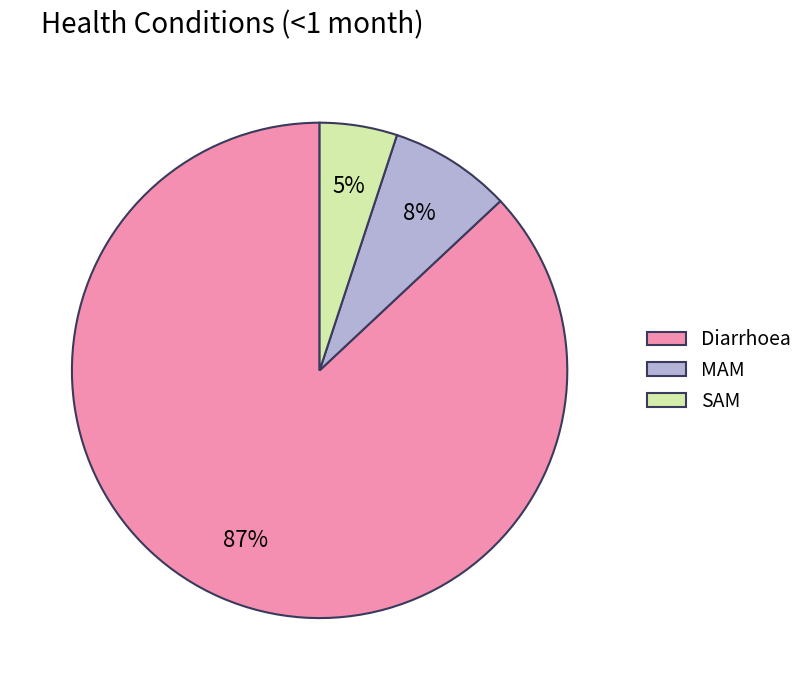

What percentage is the SAM slice, to the nearest percent?

5%